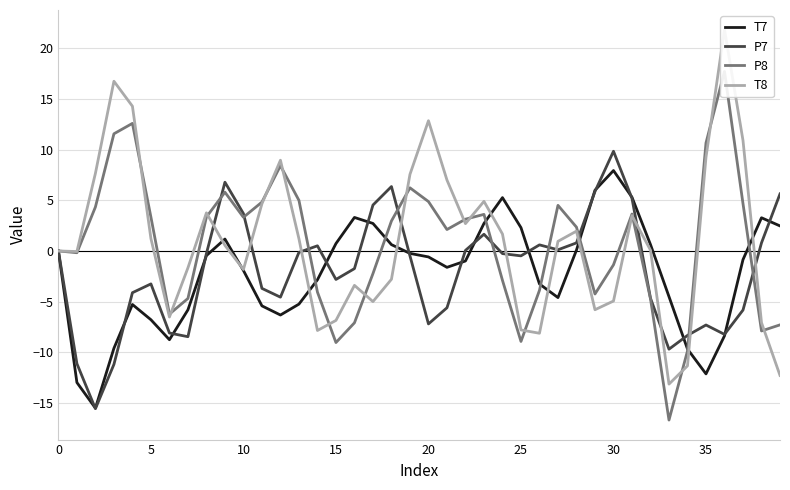

What is the highest value of the T7 series?

7.9